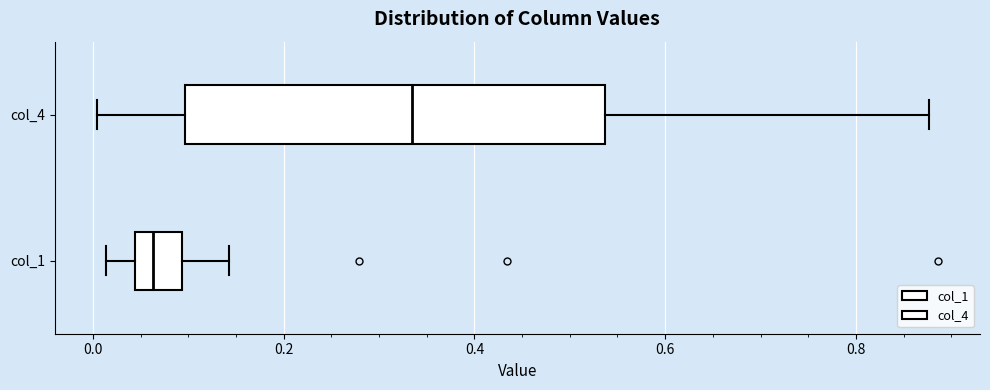

Reading bottom to top, read every box against the x-axis: the position of its median line, the range the box covers, and the ends of its whiskers. The values are not printed on the chart, so give them approximately, as read against the axis.

col_1: median 0.06, box 0.04 to 0.10, whiskers 0.02 to 0.14
col_4: median 0.34, box 0.10 to 0.54, whiskers 0.00 to 0.88